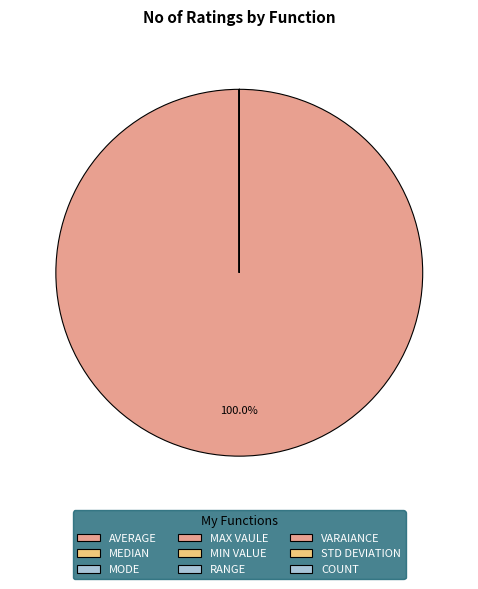

What is the change in value from MEDIAN to VARAIANCE?

+6002192999.6